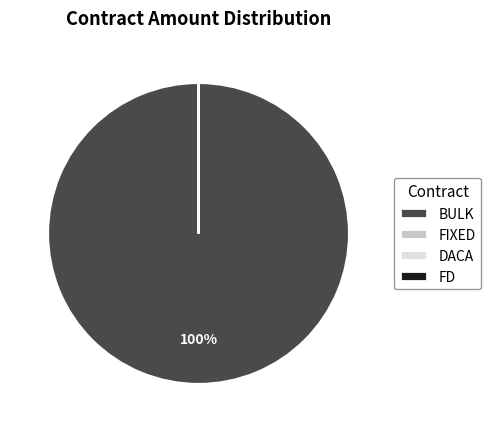

Between FIXED and BULK, which is larger?

BULK